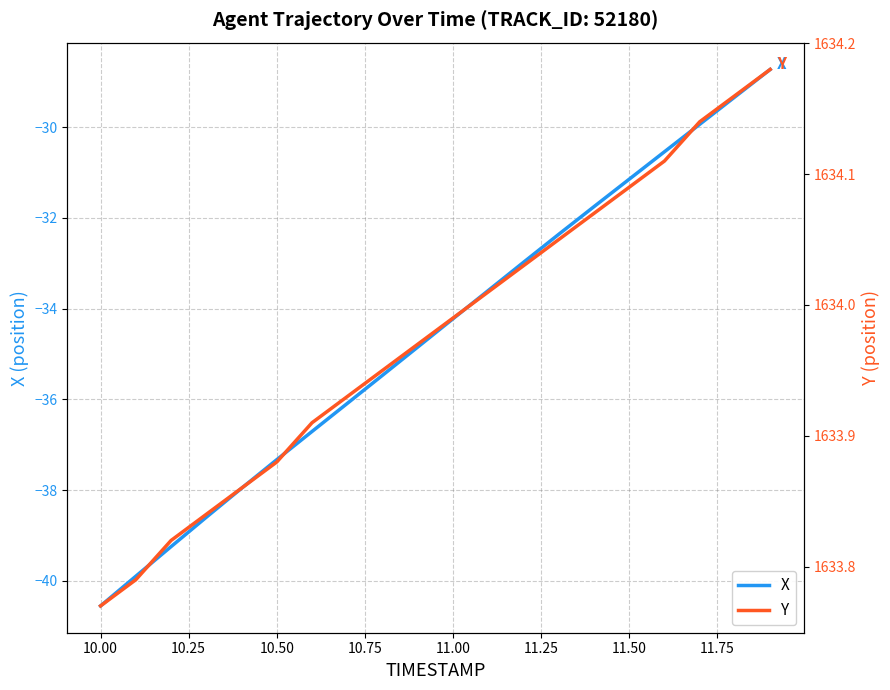

True or false: Y and X intersect in this chart.

False